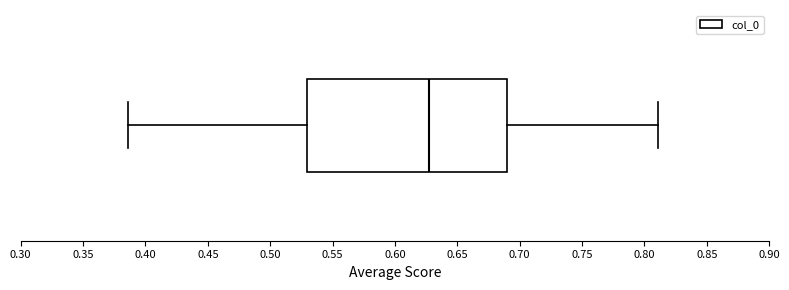

Where does the median line of the box sit on the x-axis? The values are not printed on the chart, so give them approximately, as read against the axis.

0.625